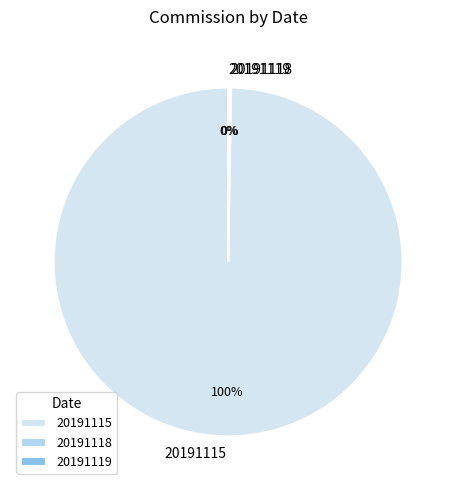

Which slice is the largest?

20191115